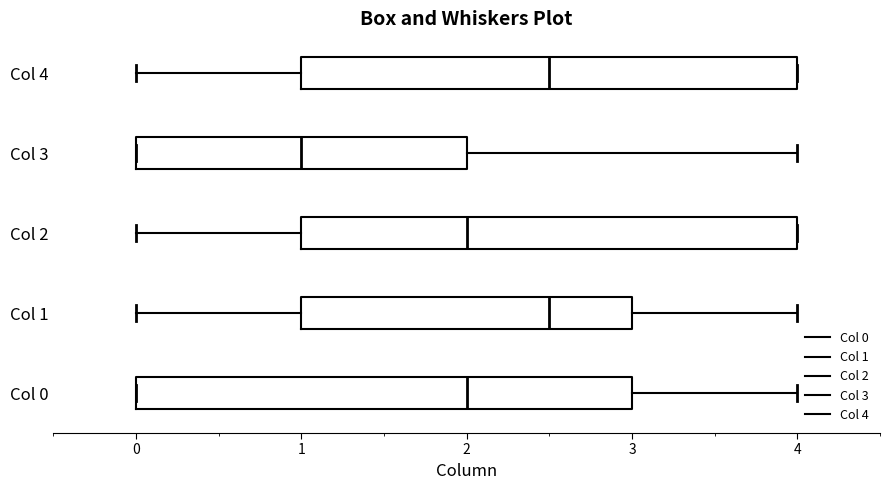

Which box's median line is the furthest to the left?

Col 3